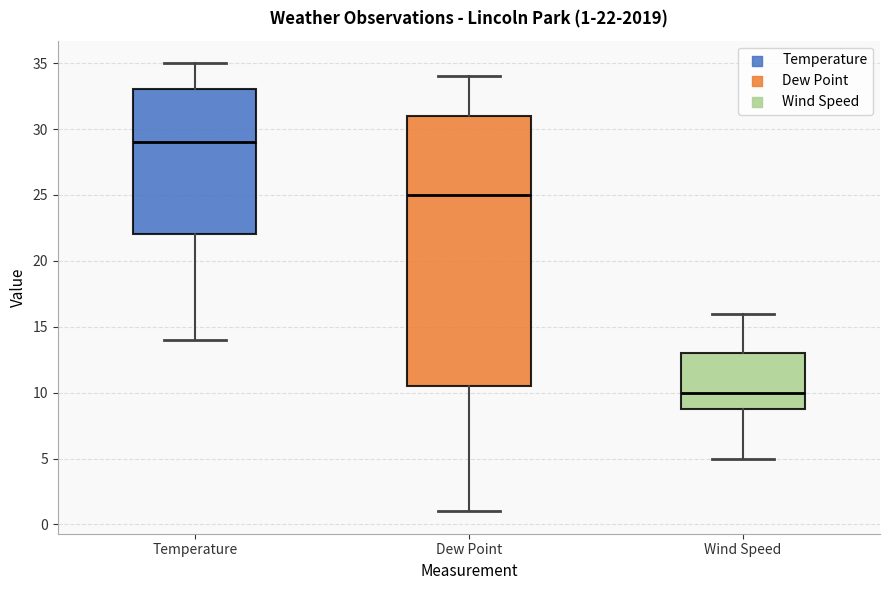

Which box has the highest median line?

Temperature